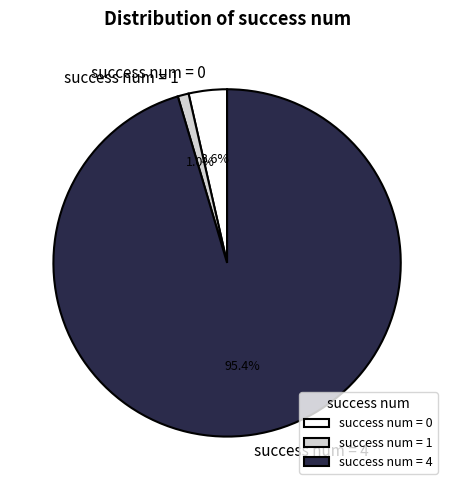

How many slices are in this pie chart?

3